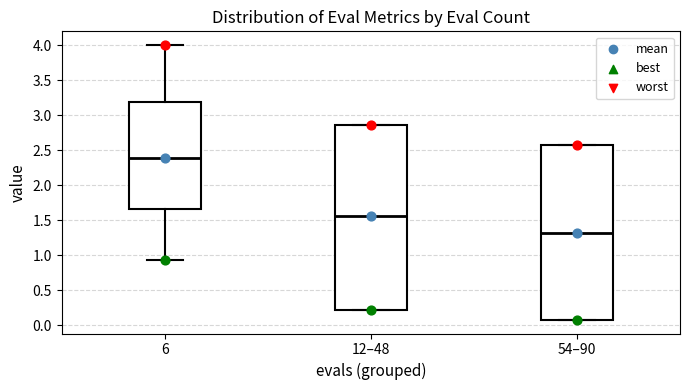

Where is the lower edge of the box for 12–48 on the y-axis? The values are not printed on the chart, so give them approximately, as read against the axis.

0.20